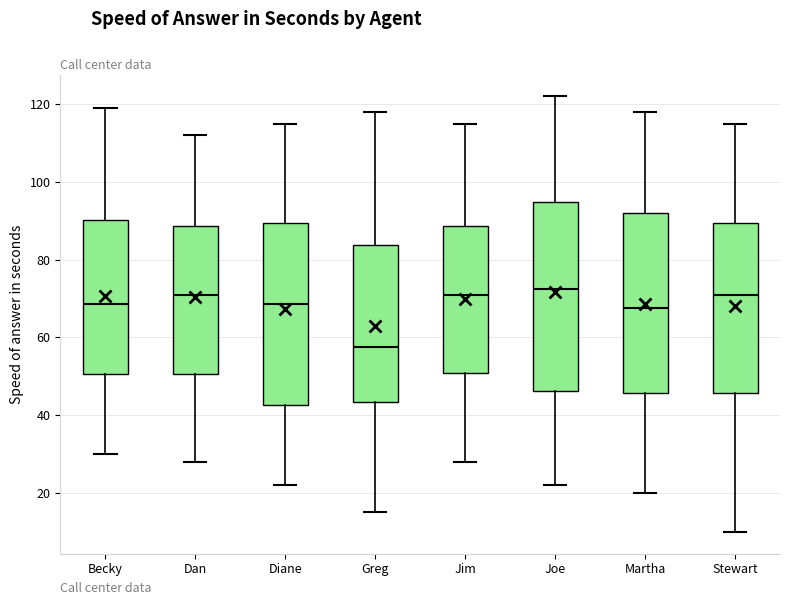

Reading left to right, read every box against the y-axis: the position of its median line, the range the box covers, and the ends of its whiskers. The values are not printed on the chart, so give them approximately, as read against the axis.

Becky: median 68, box 50 to 90, whiskers 30 to 120
Dan: median 72, box 50 to 88, whiskers 28 to 112
Diane: median 68, box 42 to 90, whiskers 22 to 116
Greg: median 58, box 44 to 84, whiskers 16 to 118
Jim: median 72, box 50 to 88, whiskers 28 to 116
Joe: median 72, box 46 to 94, whiskers 22 to 122
Martha: median 68, box 46 to 92, whiskers 20 to 118
Stewart: median 72, box 46 to 90, whiskers 10 to 116